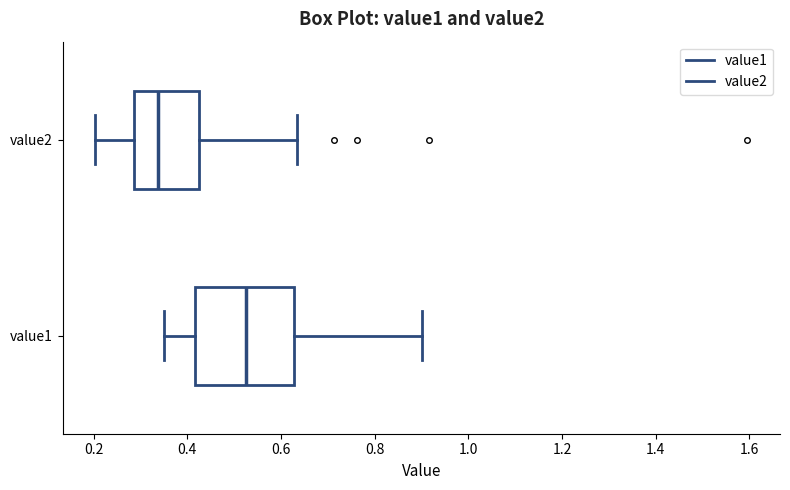

Reading bottom to top, transcribe this box plot: for each box, give where its median line is, the range the box spans, and where its two whiskers end, as read against the x-axis. The values are not printed on the chart, so give them approximately, as read against the axis.

value1: median 0.52, box 0.42 to 0.62, whiskers 0.36 to 0.90
value2: median 0.34, box 0.28 to 0.42, whiskers 0.20 to 0.64